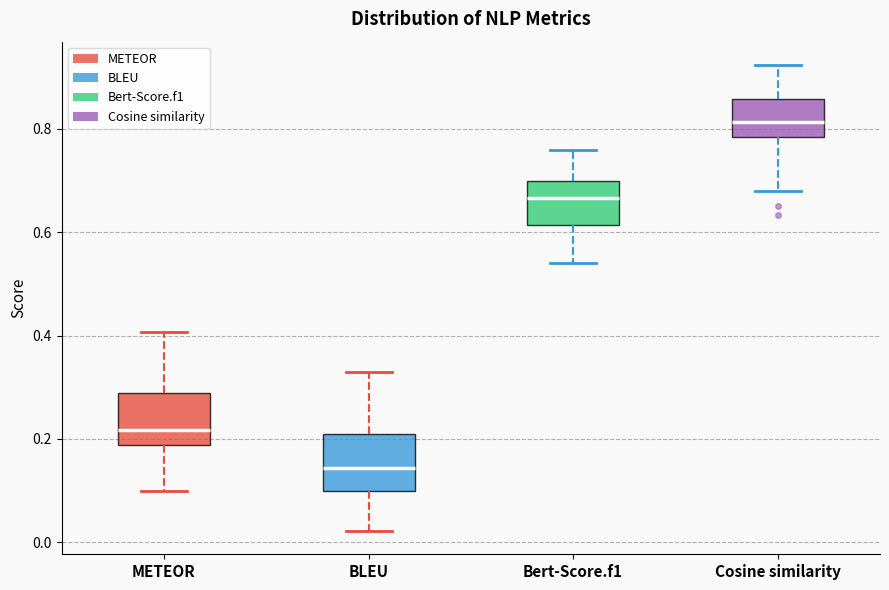

Which box's median line is the lowest?

BLEU